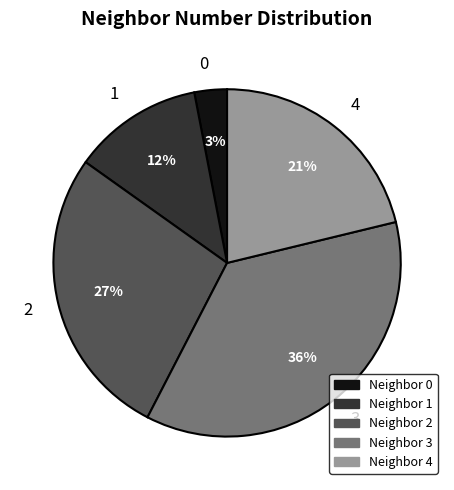

Is it true that Neighbor 2 is 14% of the pie?

False